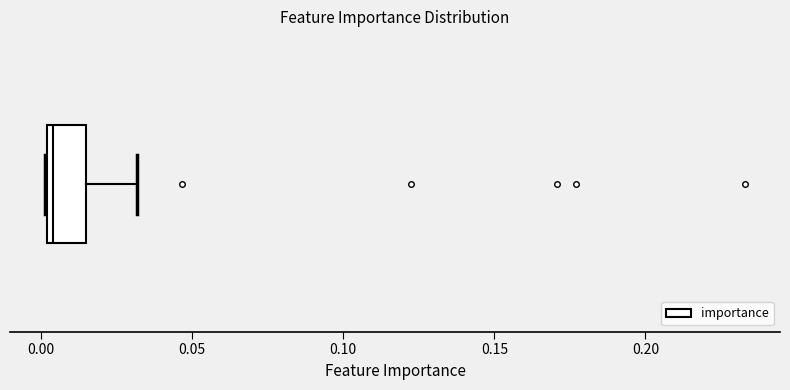

Where does the right whisker of the box end on the x-axis? The values are not printed on the chart, so give them approximately, as read against the axis.

0.030